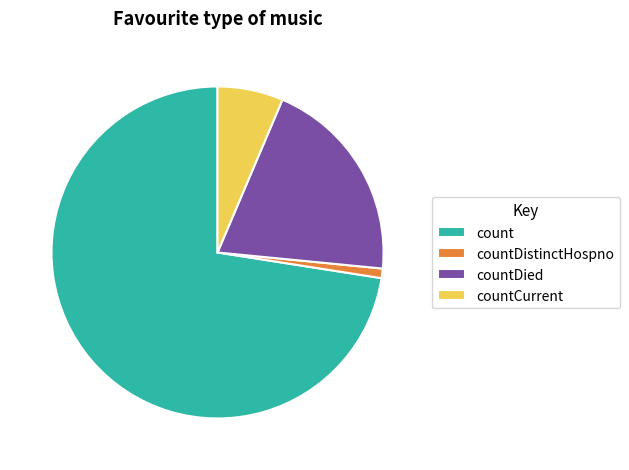

True or false: count accounts for 87% of the total.

False